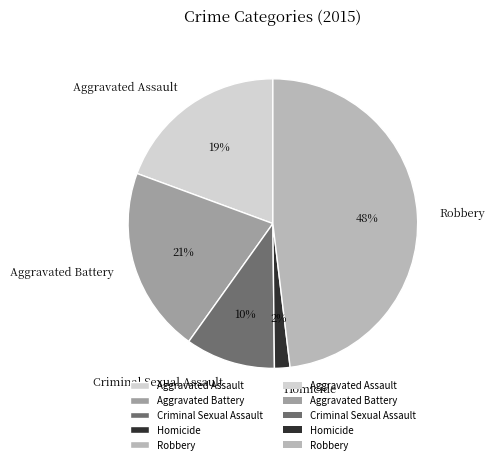

To the nearest percent, what is the difference between the largest and smallest slice percentages?

46%